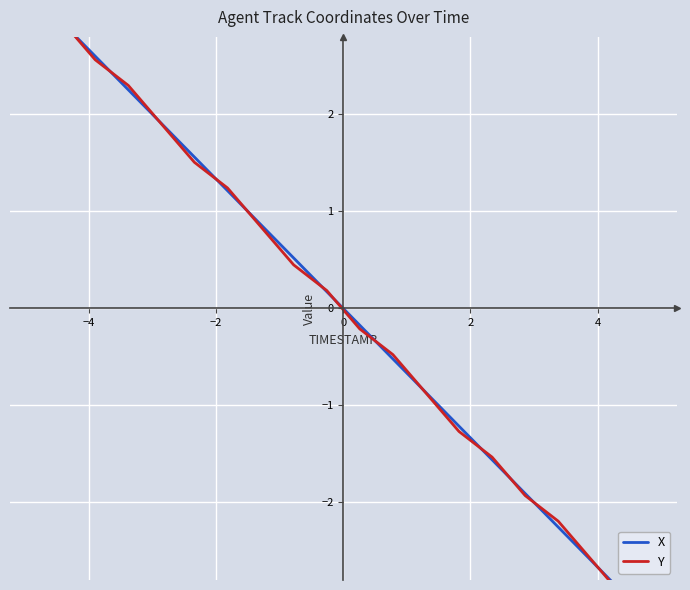

Between 2 and 4, which is larger?

2